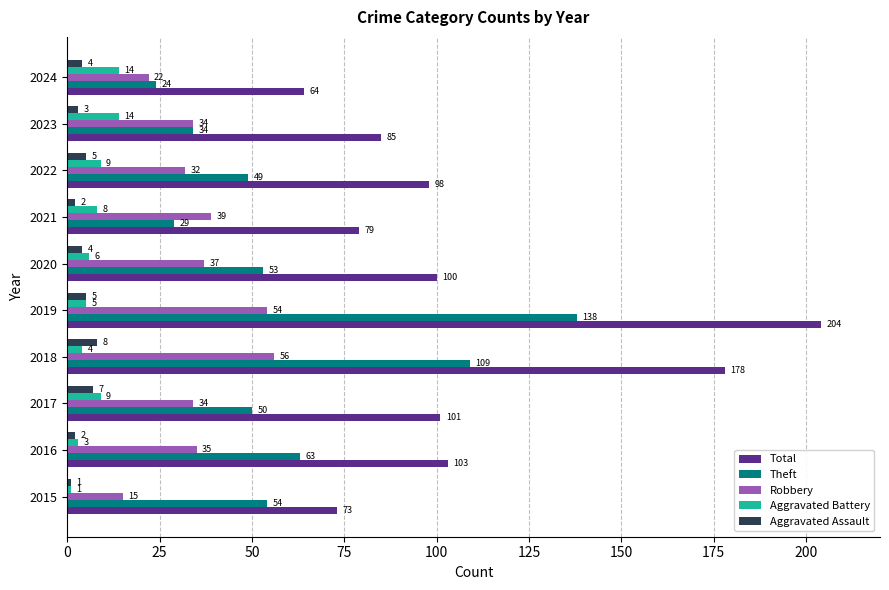

Which series has the widest spread of values?

Total